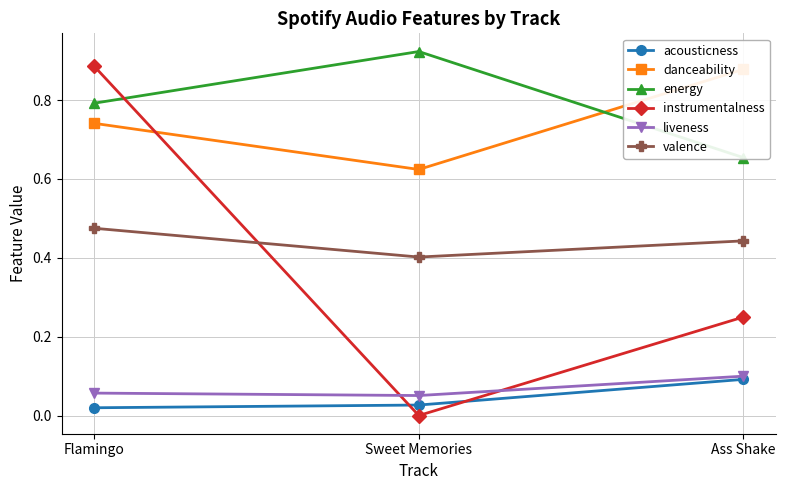

Reading left to right, transcribe all the data shown in this chart.

acousticness: Flamingo=0.0	Sweet Memories=0.0	Ass Shake=0.1
danceability: Flamingo=0.7	Sweet Memories=0.6	Ass Shake=0.9
energy: Flamingo=0.8	Sweet Memories=0.9	Ass Shake=0.7
instrumentalness: Flamingo=0.9	Sweet Memories=0.0	Ass Shake=0.2
liveness: Flamingo=0.1	Sweet Memories=0.1	Ass Shake=0.1
valence: Flamingo=0.5	Sweet Memories=0.4	Ass Shake=0.4